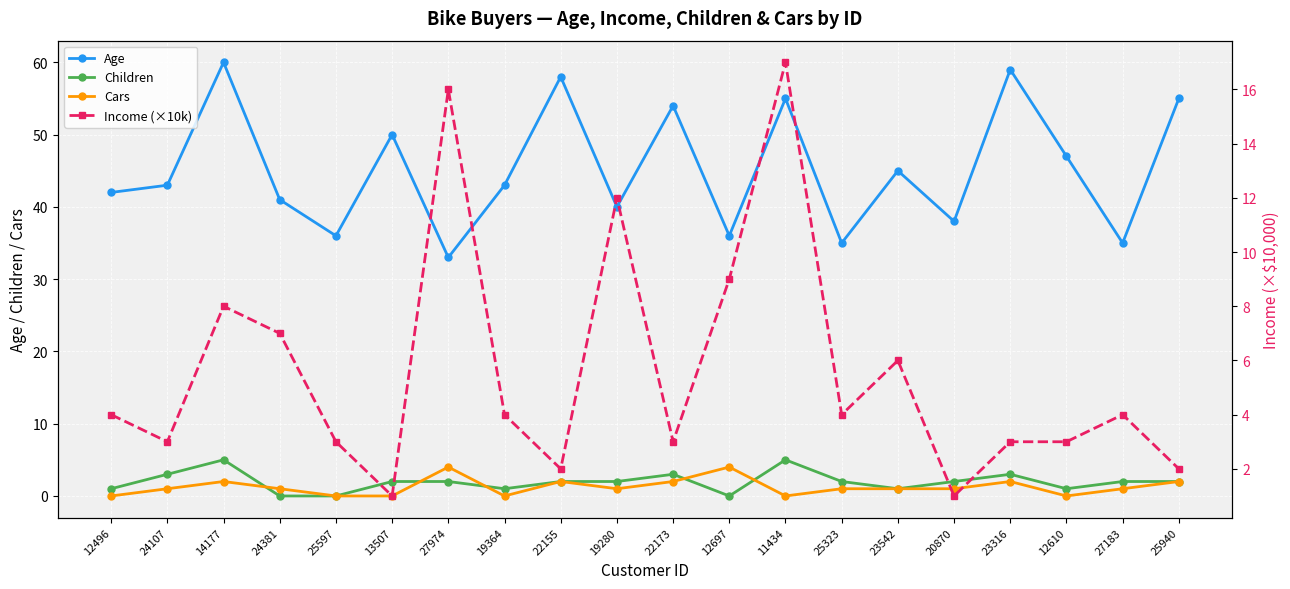

How many series are shown in this chart?

4